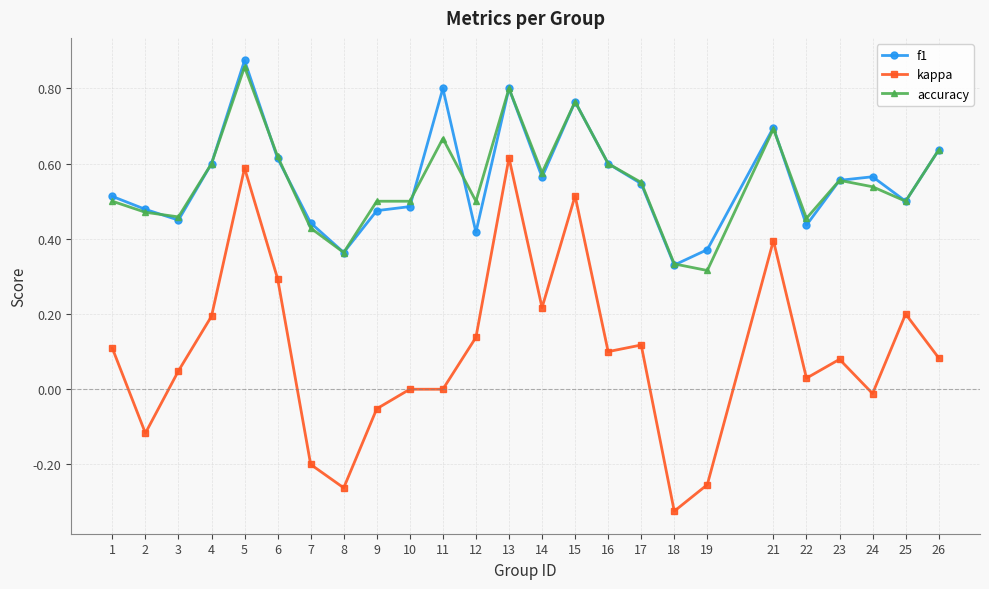

How many interior local valleys does the f1 series have?

7